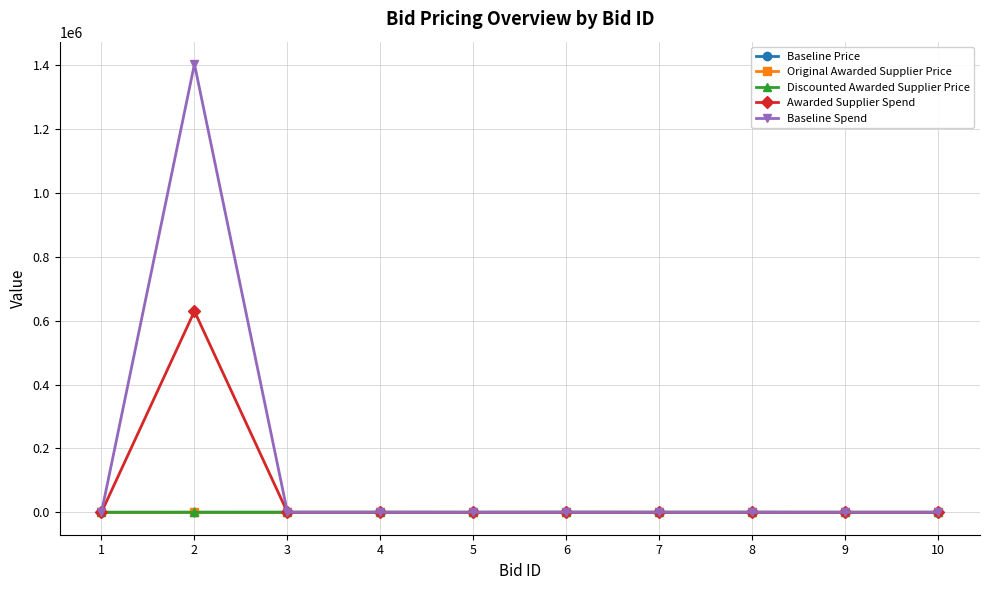

True or false: Baseline Spend and Original Awarded Supplier Price cross at least once.

False